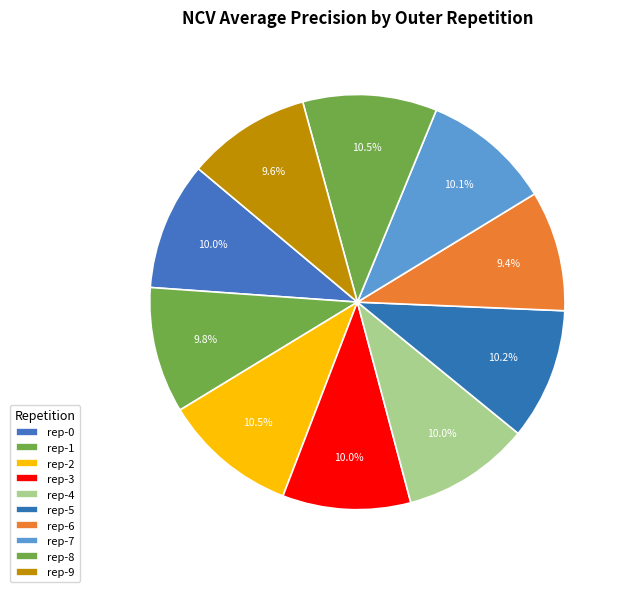

How many segments does this pie chart have?

10